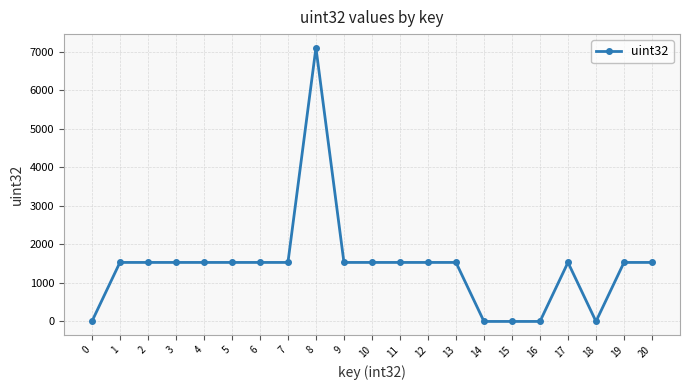

The value at 19 is 986. True or false?

False